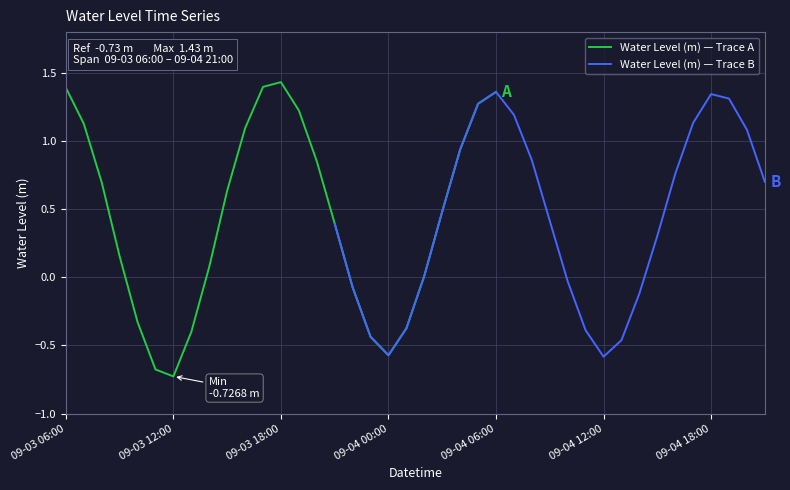

Which series has the largest total across all categories?

Water Level (m) — Trace A